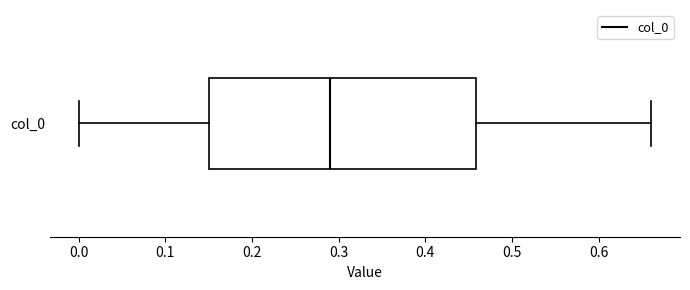

Read this box plot against the x-axis: the position of the median line, the range covered by the box, and the ends of both whiskers. The values are not printed on the chart, so give them approximately, as read against the axis.

median 0.29, box 0.15 to 0.46, whiskers 0.00 to 0.66